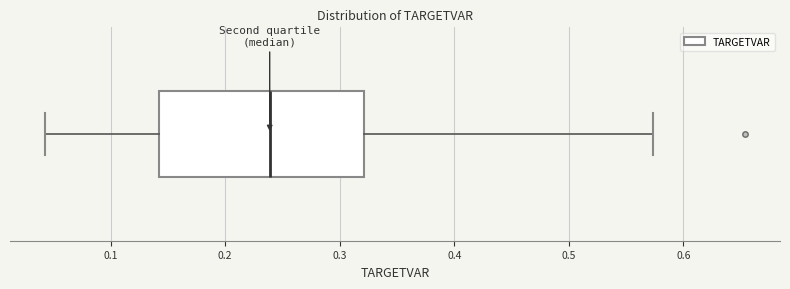

Transcribe this box plot: give where the median line is, the range the box spans, and where the two whiskers end, as read against the x-axis. The values are not printed on the chart, so give them approximately, as read against the axis.

median 0.24, box 0.14 to 0.32, whiskers 0.04 to 0.57